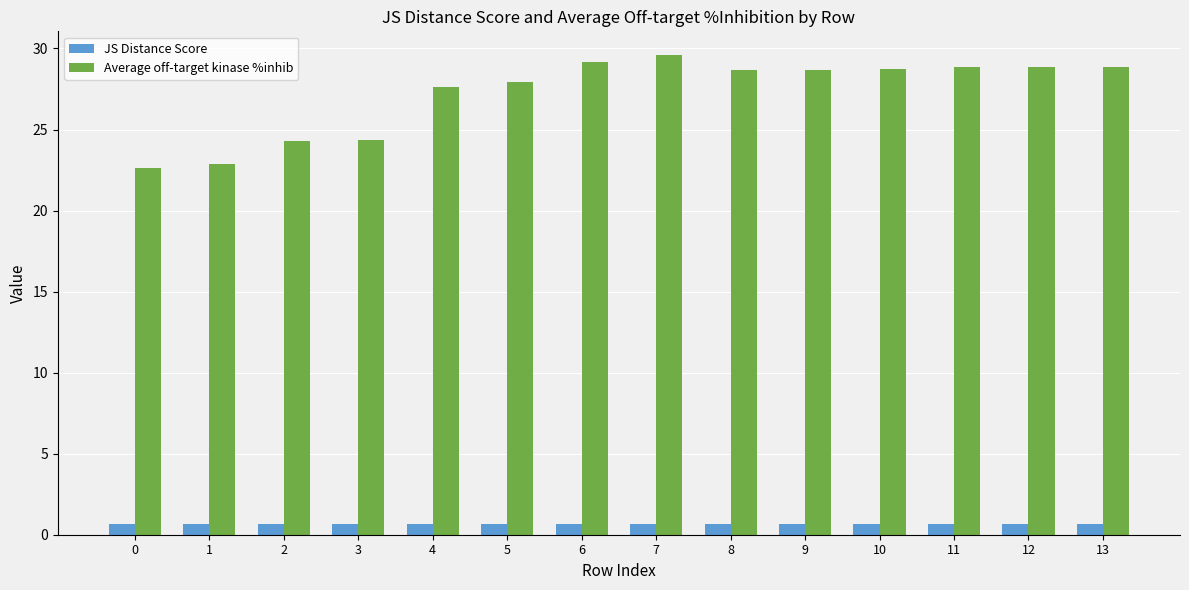

At how many categories does at least one series exceed 23?

12